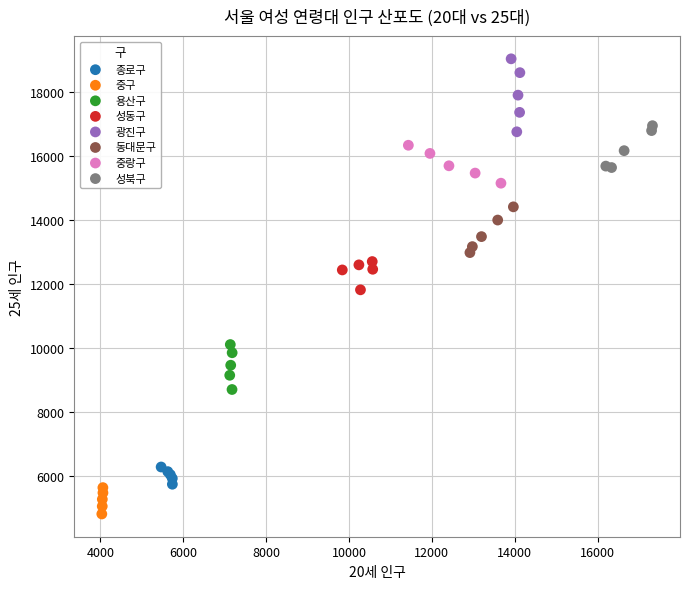

Which series has the widest spread of Y values?

광진구